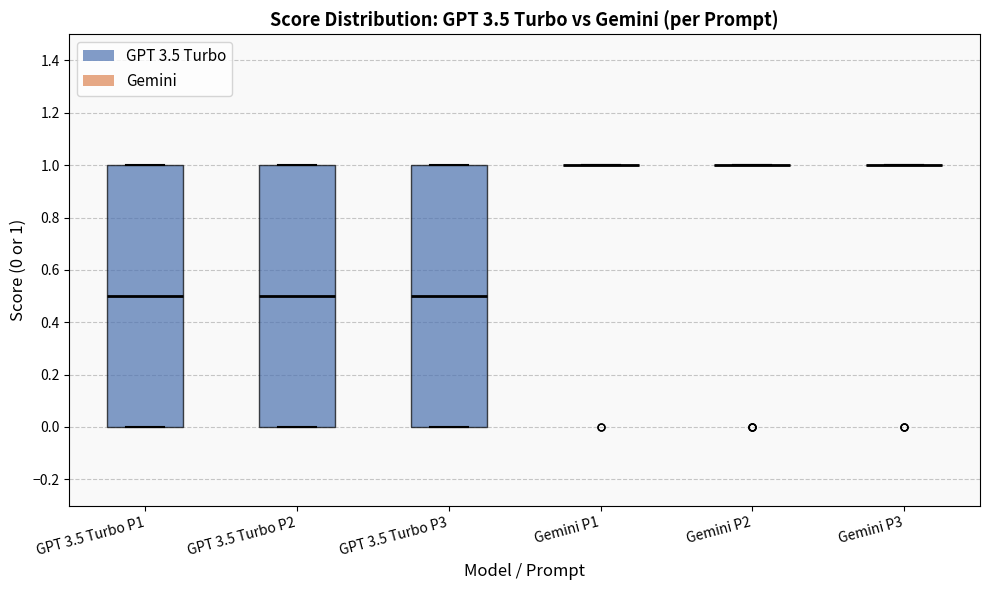

Reading left to right, transcribe this box plot: for each box, give where its median line is, the range the box spans, and where its two whiskers end, as read against the y-axis. The values are not printed on the chart, so give them approximately, as read against the axis.

GPT 3.5 Turbo P1: median 0.5, box 0.0 to 1.0, whiskers 0.0 to 1.0
GPT 3.5 Turbo P2: median 0.5, box 0.0 to 1.0, whiskers 0.0 to 1.0
GPT 3.5 Turbo P3: median 0.5, box 0.0 to 1.0, whiskers 0.0 to 1.0
Gemini P1: box collapsed to a line at 1.0, whiskers 1.0 to 1.0
Gemini P2: box collapsed to a line at 1.0, whiskers 1.0 to 1.0
Gemini P3: box collapsed to a line at 1.0, whiskers 1.0 to 1.0